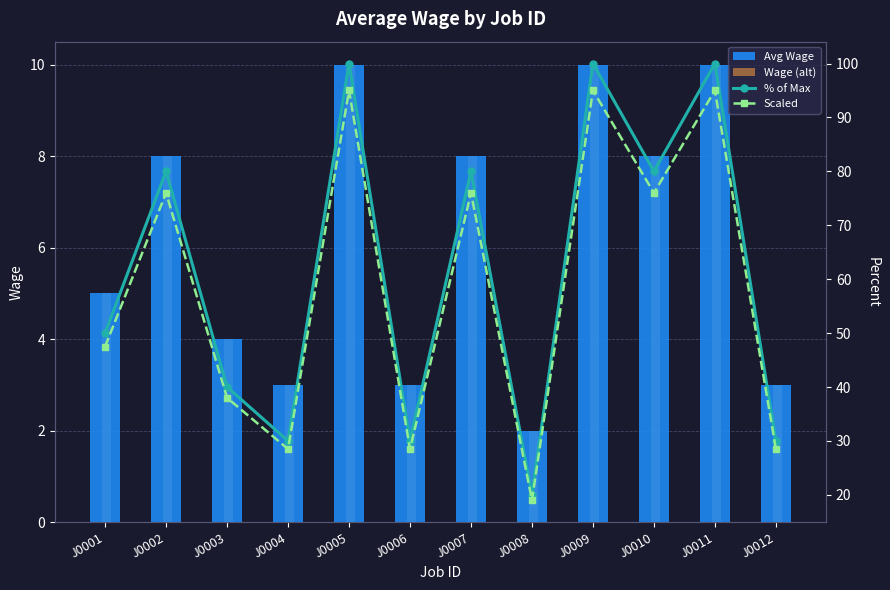

Is it true that Scaled equals 76.0 at J0010?

True